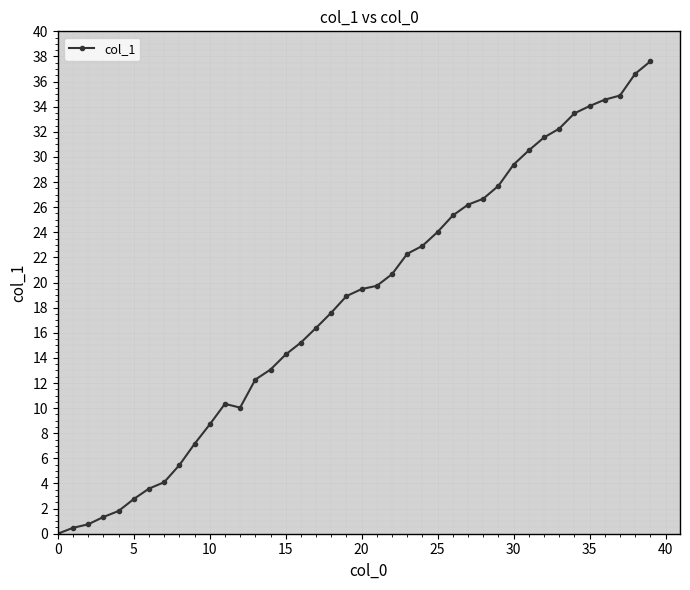

What is the value of the 4th point from the left?

1.3